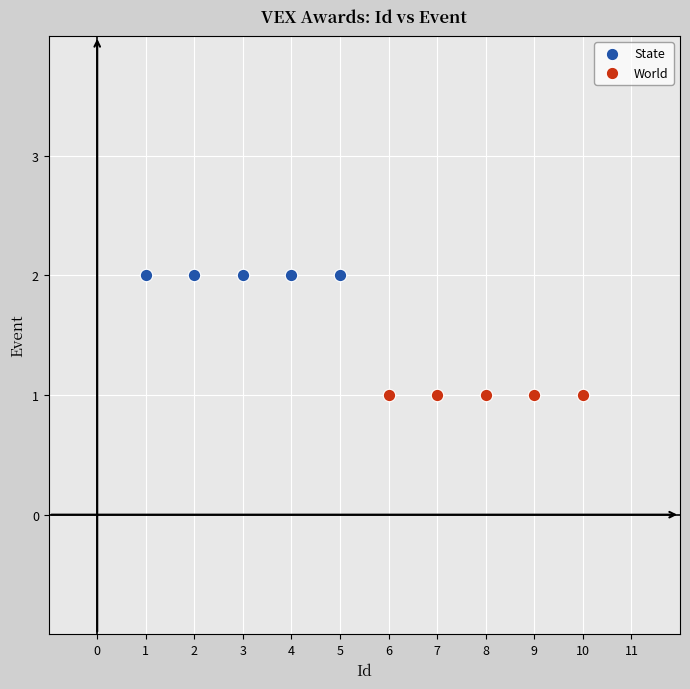

Which series contains the highest Y value?

State